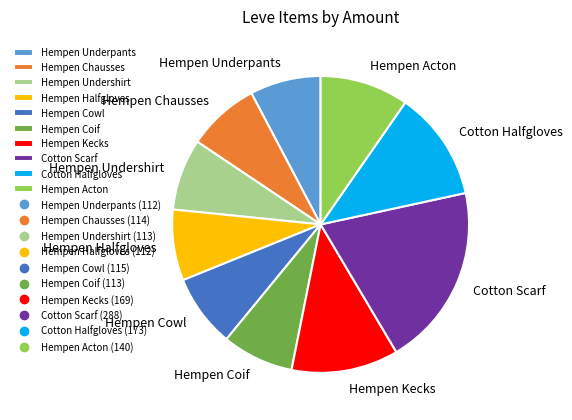

How many segments does this pie chart have?

10